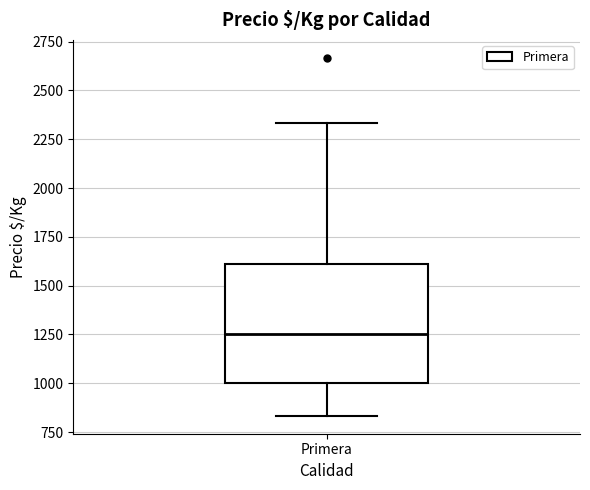

Read this box plot against the y-axis: the position of the median line, the range covered by the box, and the ends of both whiskers. The values are not printed on the chart, so give them approximately, as read against the axis.

median 1250, box 1000 to 1600, whiskers 850 to 2350